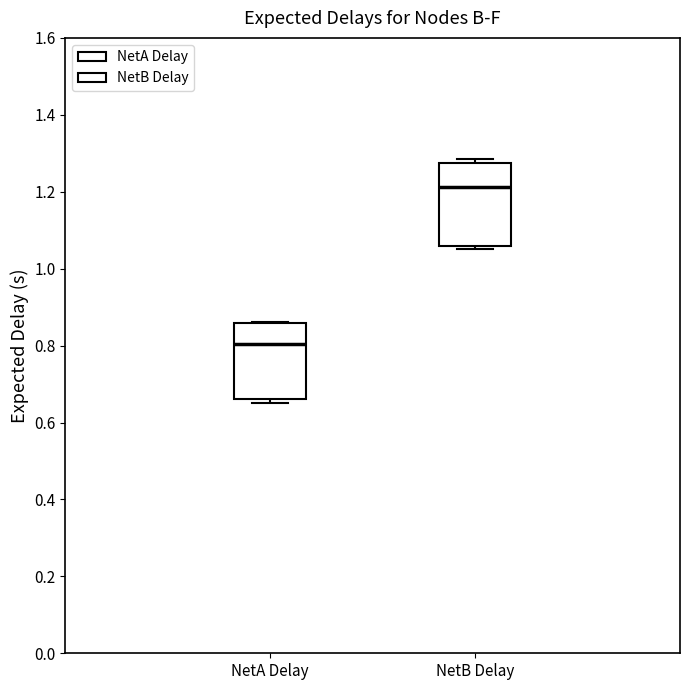

Reading left to right, transcribe this box plot: for each box, give where its median line is, the range the box spans, and where its two whiskers end, as read against the y-axis. The values are not printed on the chart, so give them approximately, as read against the axis.

NetA Delay: median 0.80, box 0.66 to 0.86, whiskers 0.66 (just below the box's lower edge) to 0.86
NetB Delay: median 1.22, box 1.06 to 1.28, whiskers 1.06 (just below the box's lower edge) to 1.28 (just above the box's upper edge)